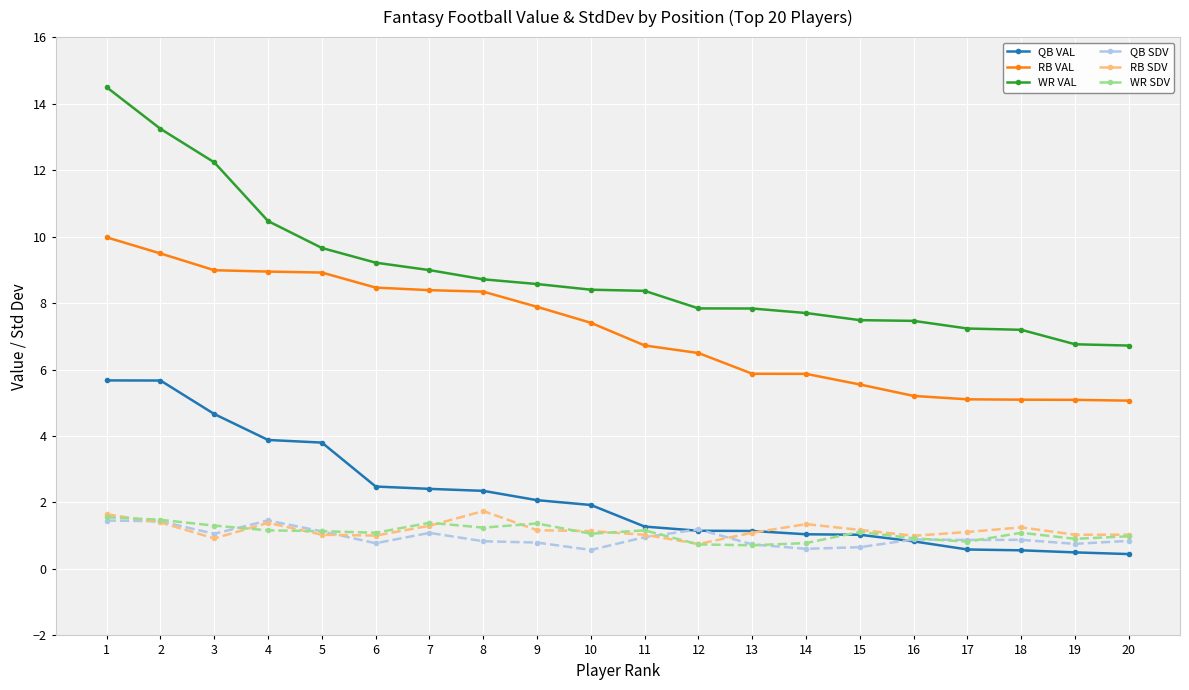

Is this an area chart (filled region under the line)?

No